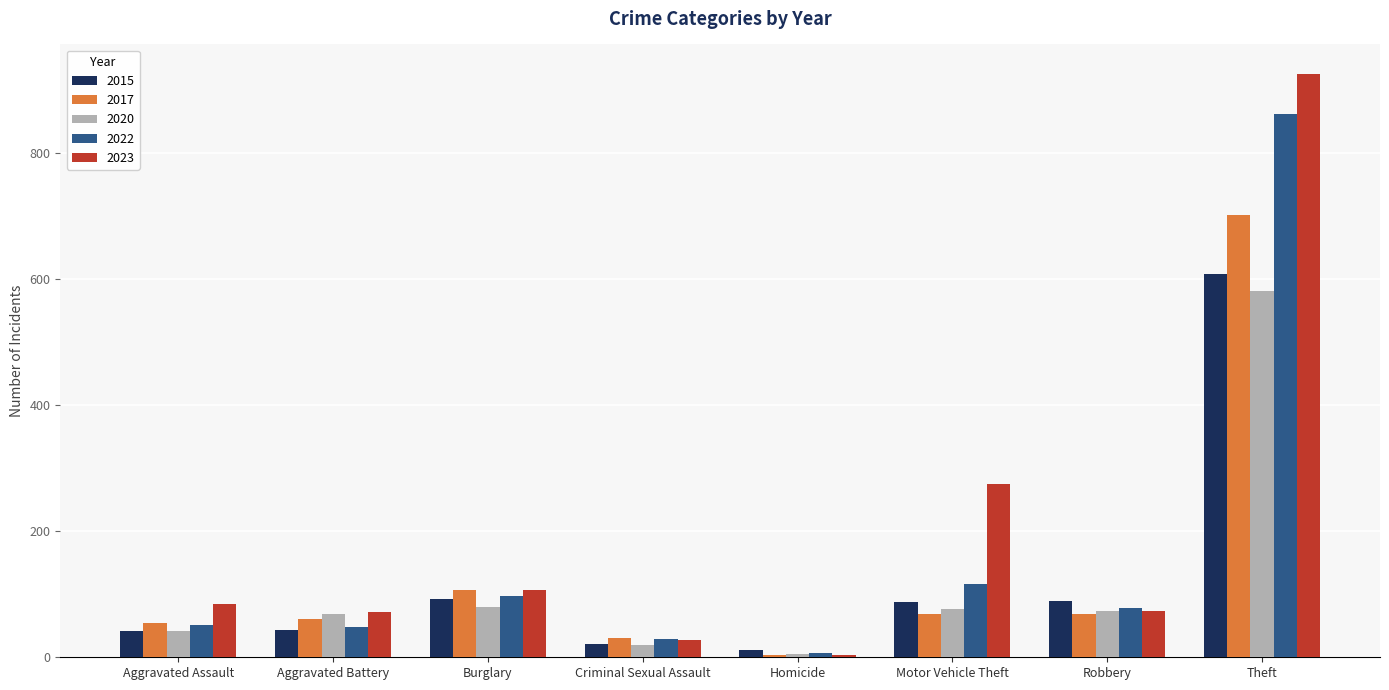

At which category does the chart reach its peak across all series?

Theft